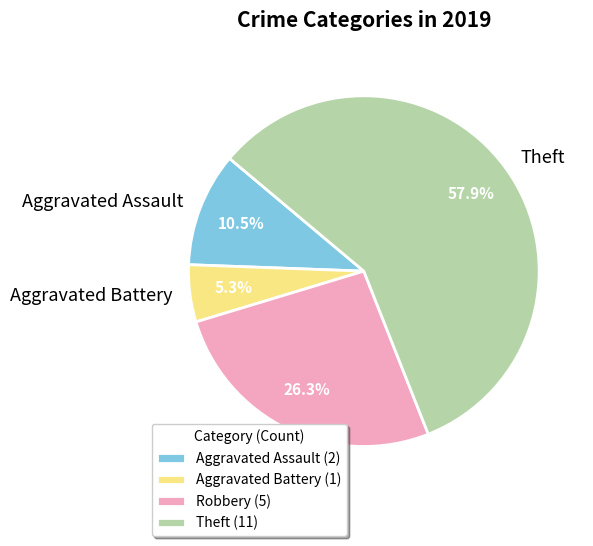

Does any single category account for the majority?

Yes